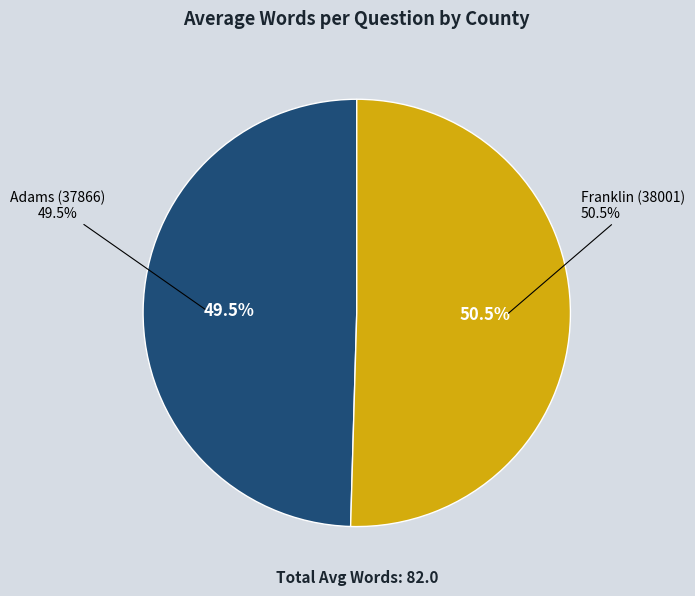

To the nearest percent, what is the average slice percentage?

50%